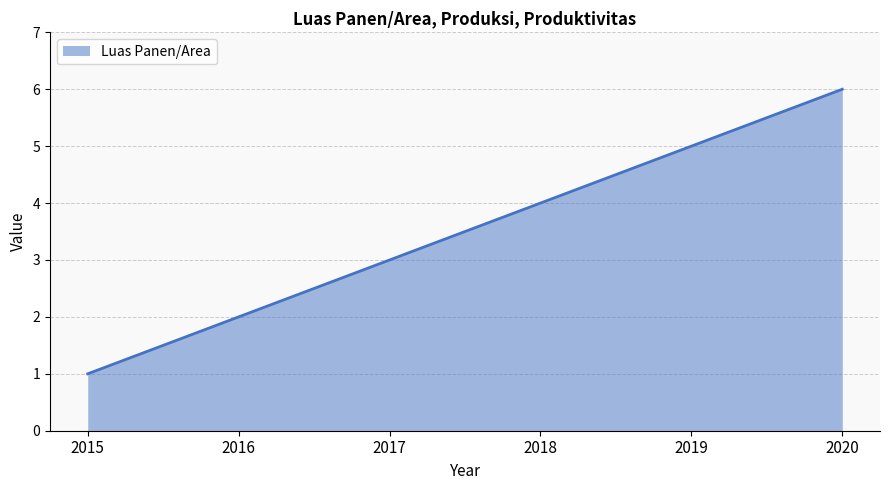

Does the chart display data point markers on the line(s)?

No